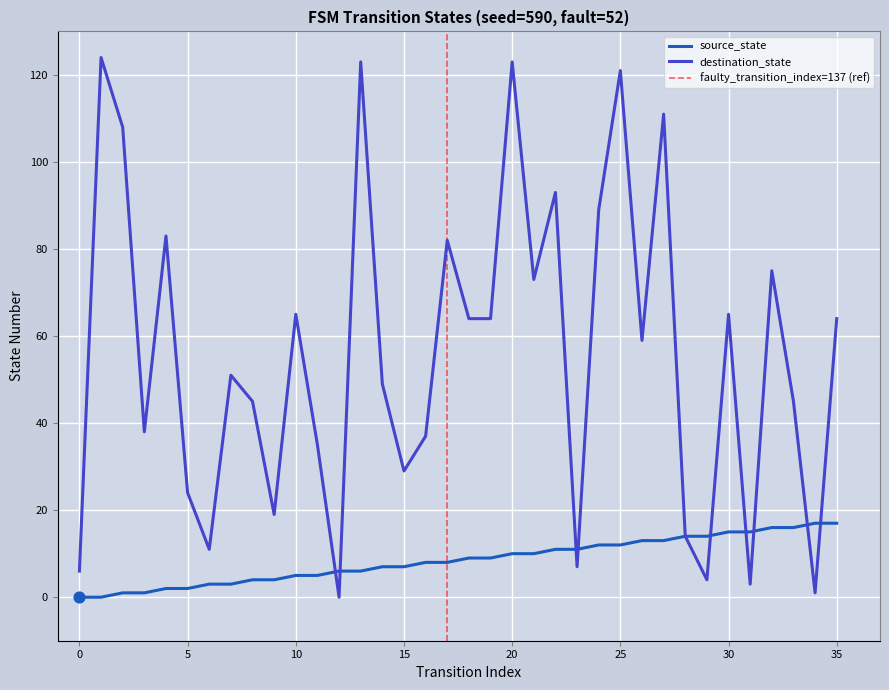

What are all the series names shown in the legend?

source_state, destination_state